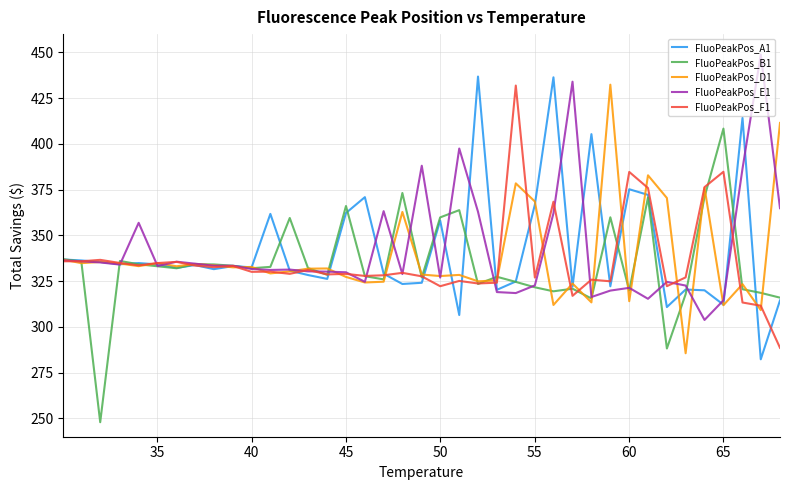

What is the maximum value for FluoPeakPos_D1?

432.4